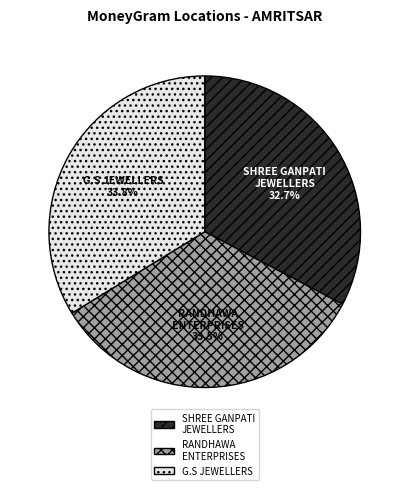

Count the number of slices in the pie.

3